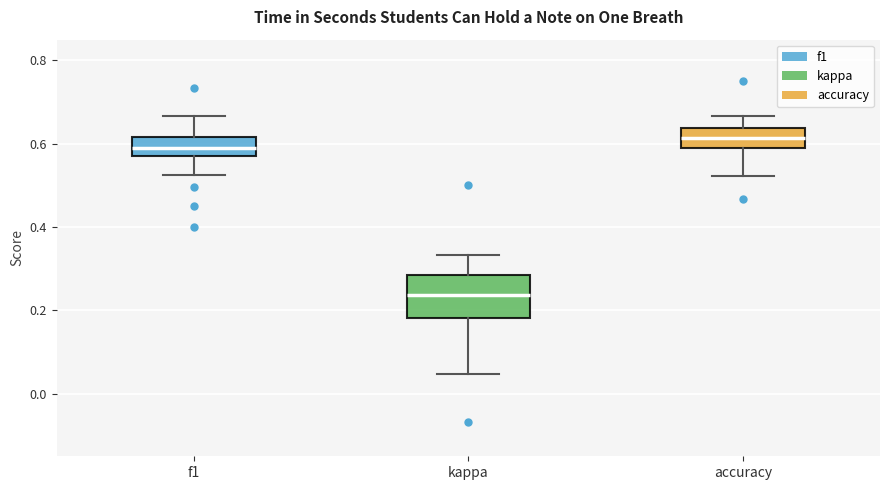

Which box is the tallest, from its lower edge to its upper edge?

kappa